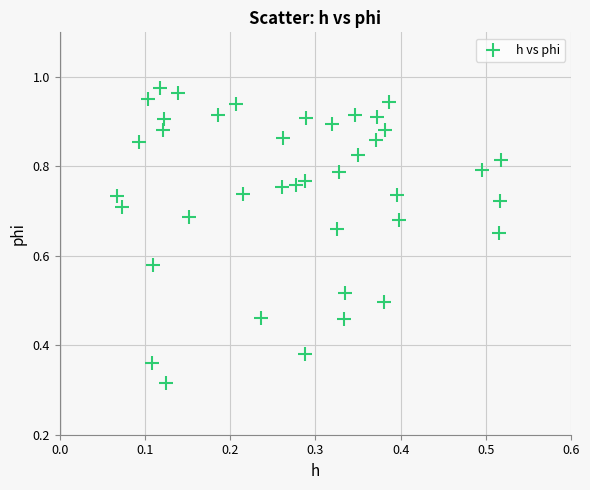

How many data points are displayed?

40